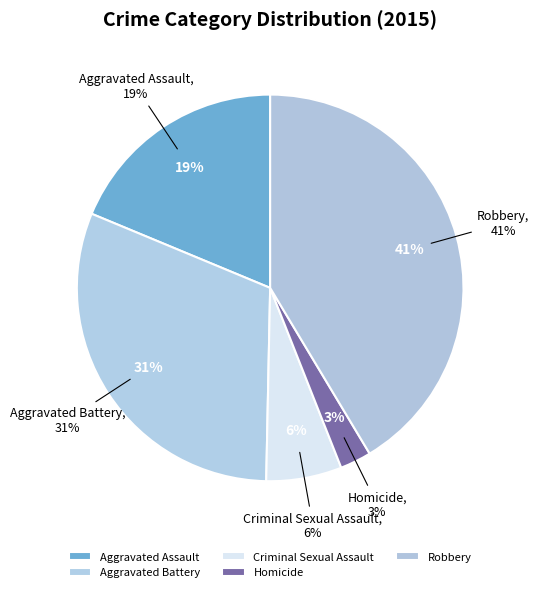

To the nearest percent, what percentage of the pie is Aggravated Assault?

19%